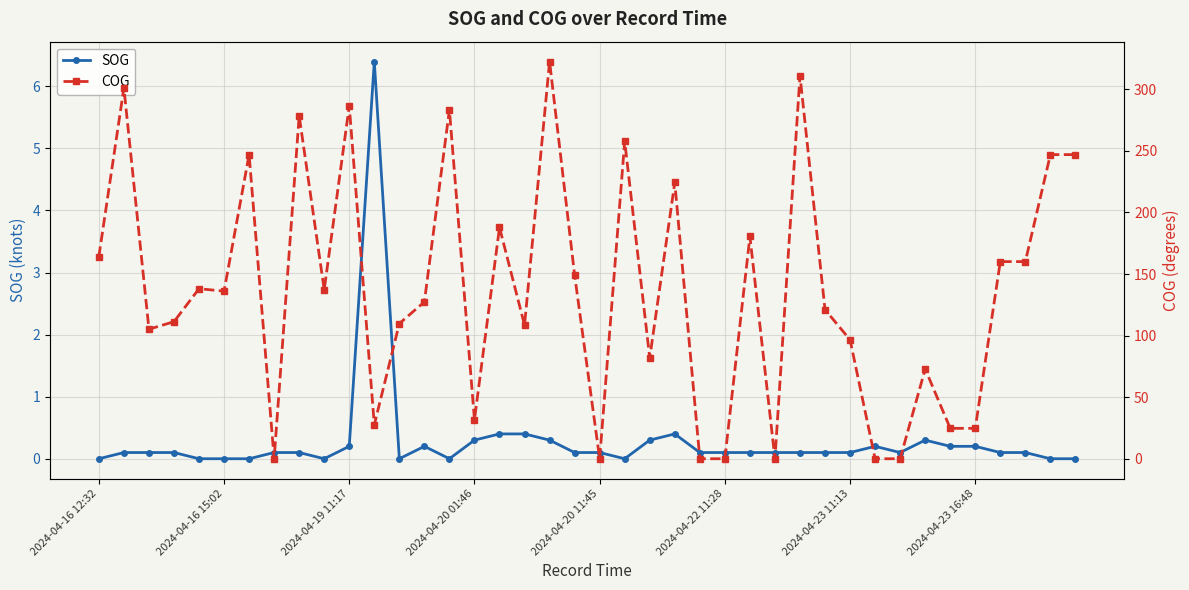

True or false: SOG has a value of 0.1 at 2024-04-20 11:45.

True